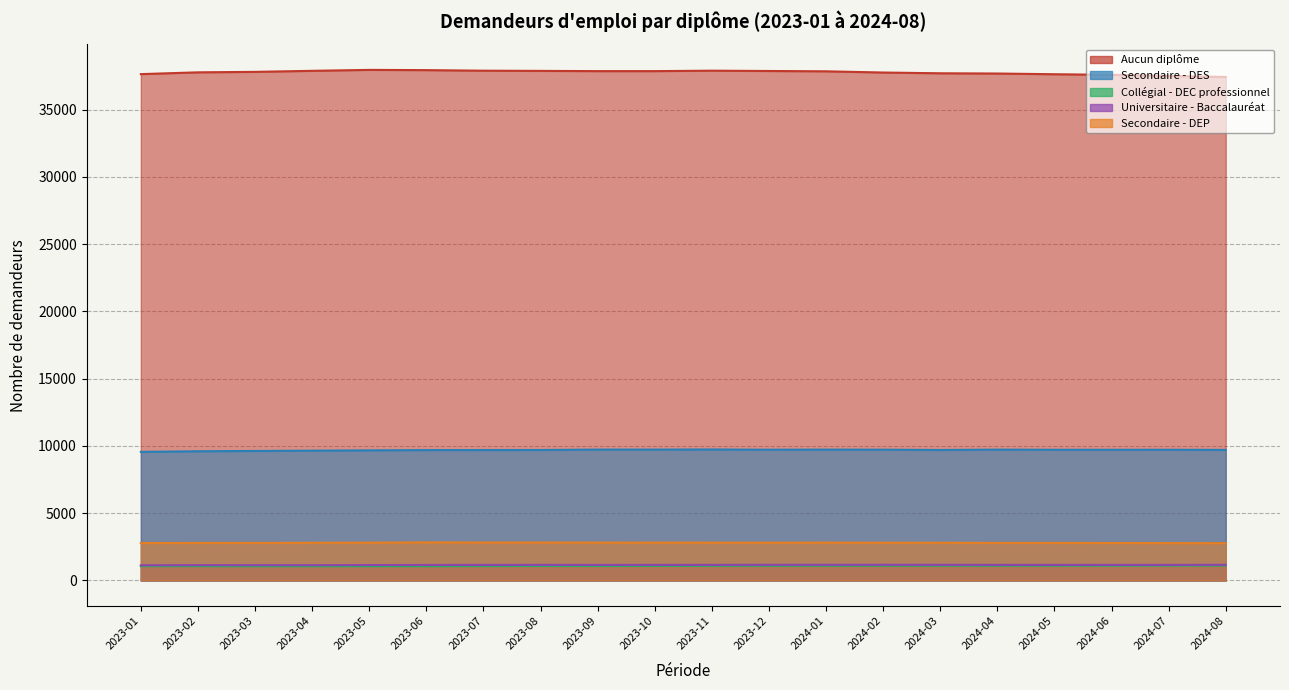

What is the difference between the maximum and second lowest values in the Universitaire - Baccalauréat series?

29